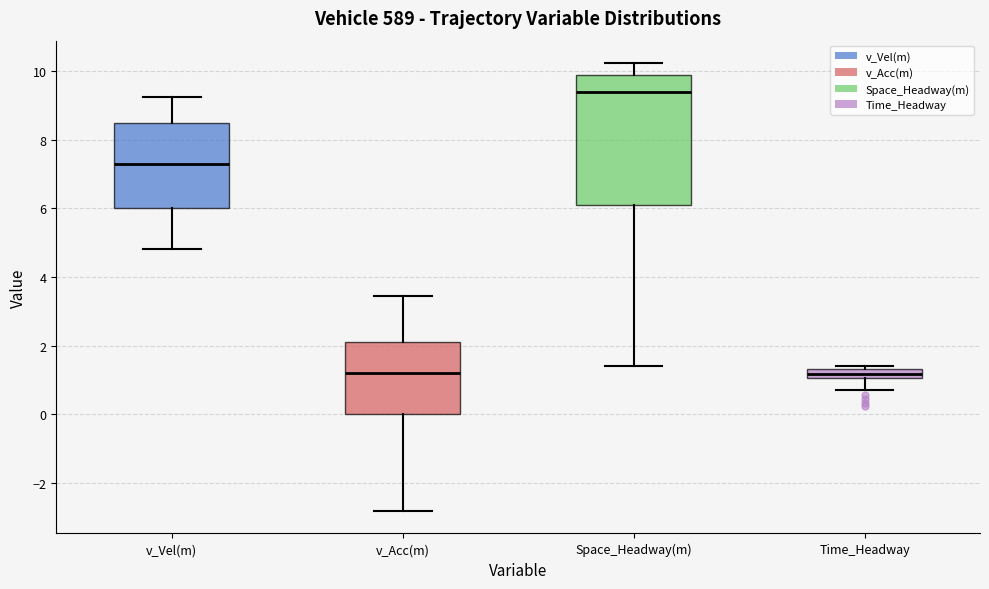

Comparing the boxes themselves (not the whiskers), which one is the tallest?

Space_Headway(m)